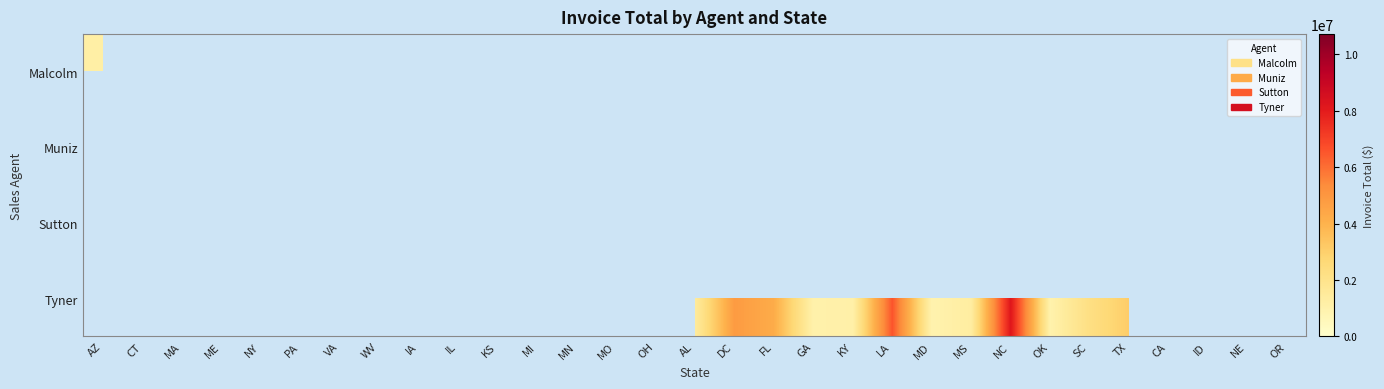

What is the smallest value displayed?

916094.0